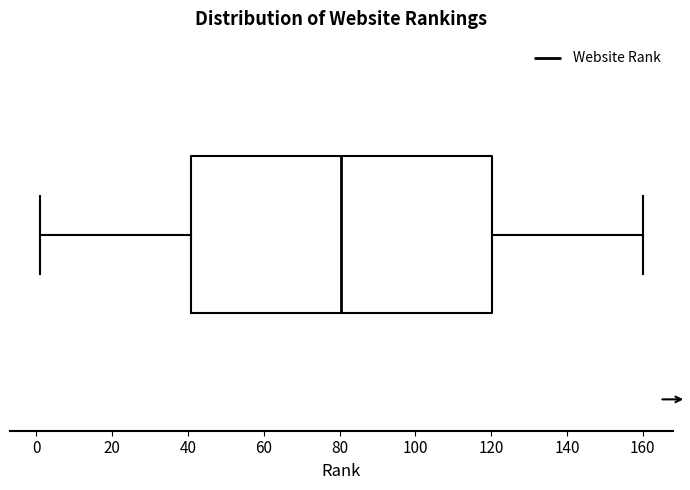

Transcribe this box plot: give where the median line is, the range the box spans, and where the two whiskers end, as read against the x-axis. The values are not printed on the chart, so give them approximately, as read against the axis.

median 80, box 40 to 120, whiskers 2 to 160